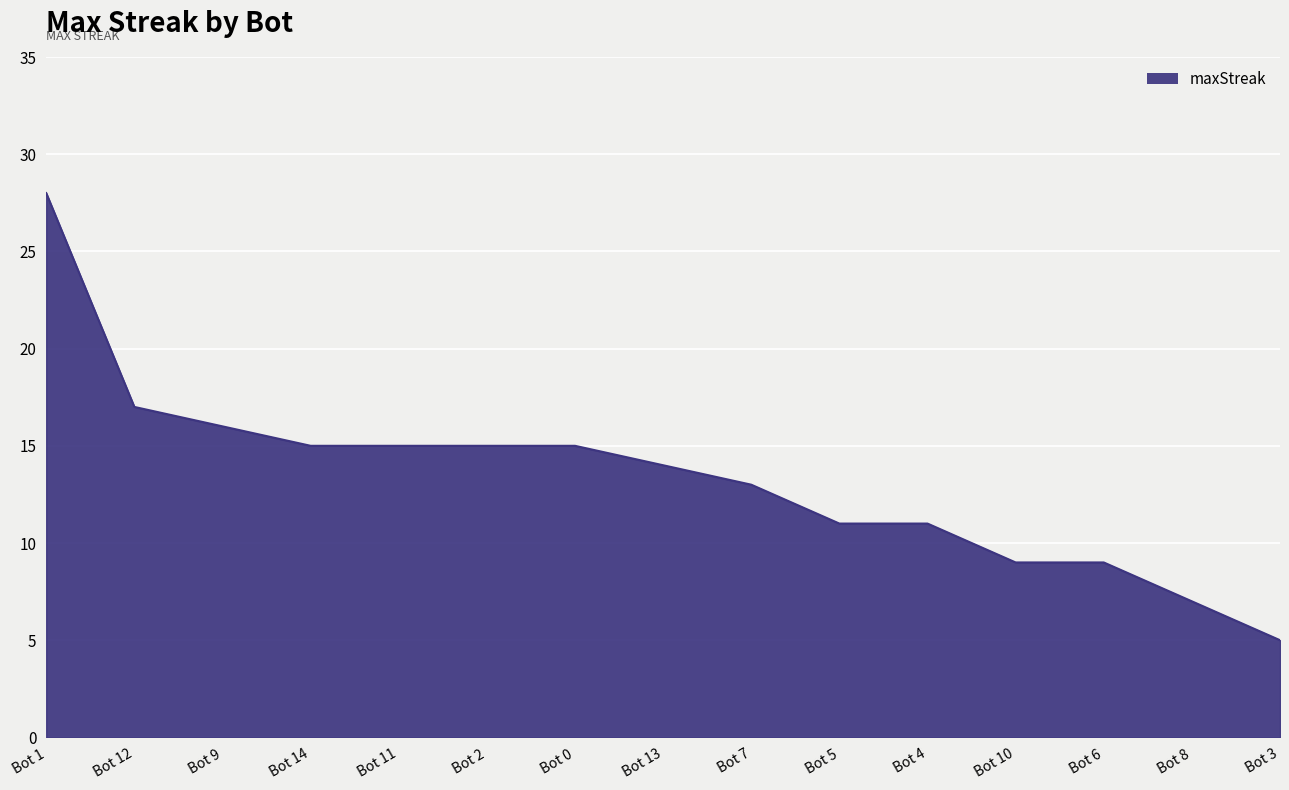

At which category does the chart reach its peak across all series?

Bot 1